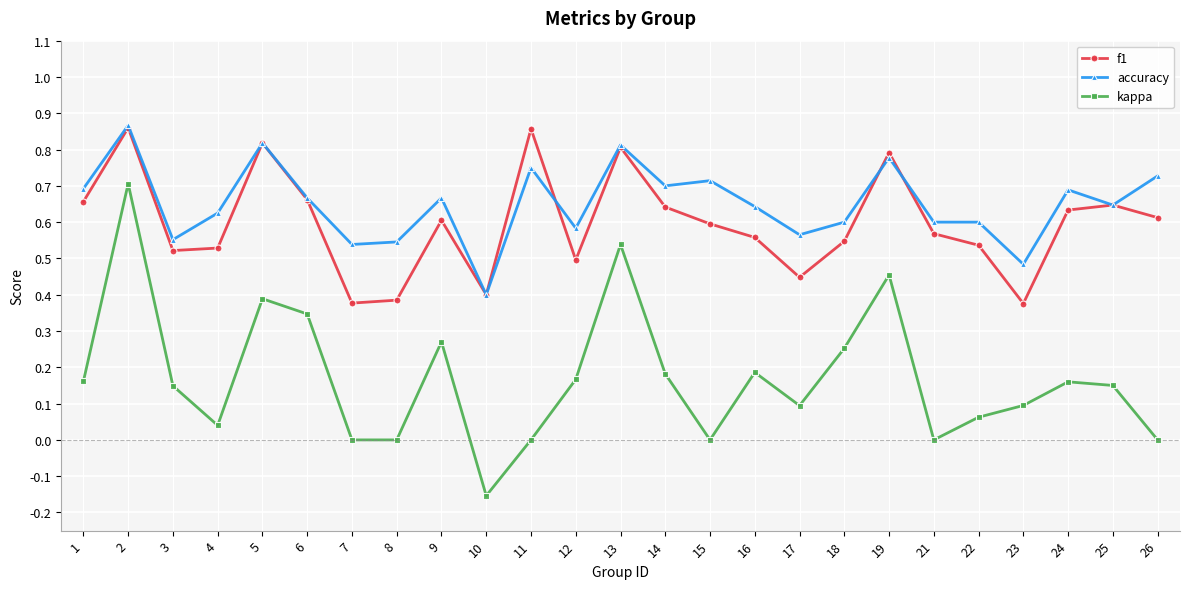

Is the value of f1 at 8 greater than the value of accuracy at 13?

No